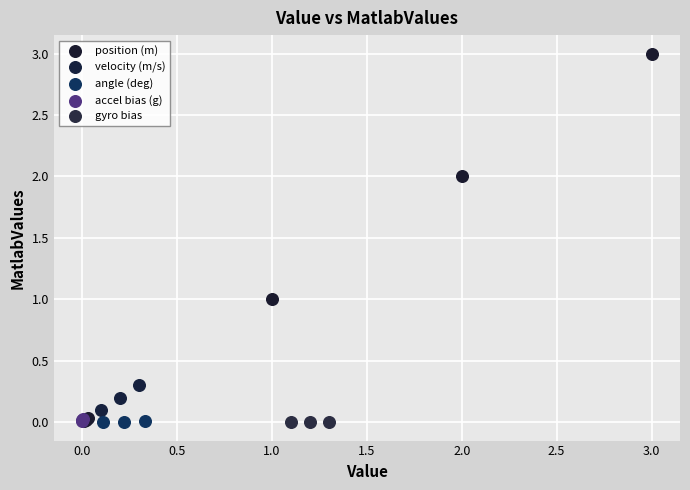

What are all the series names shown in the legend?

position (m), velocity (m/s), angle (deg), accel bias (g), gyro bias